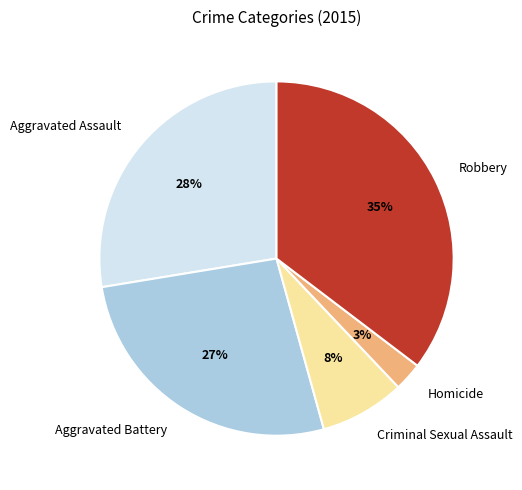

Which category has the smallest portion of the pie?

Homicide